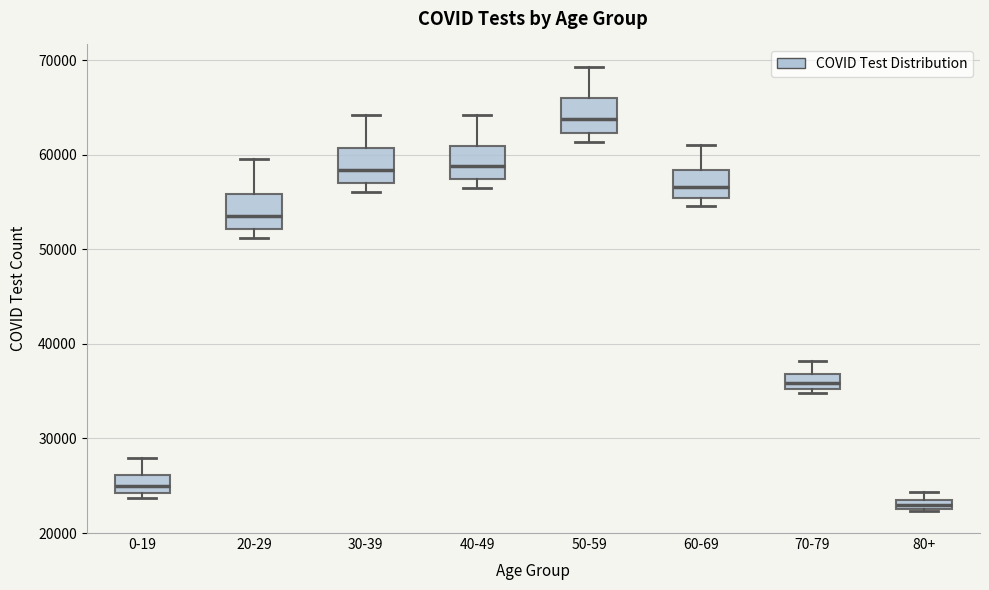

Where is the lower edge of the box for 70-79 on the y-axis? The values are not printed on the chart, so give them approximately, as read against the axis.

35000